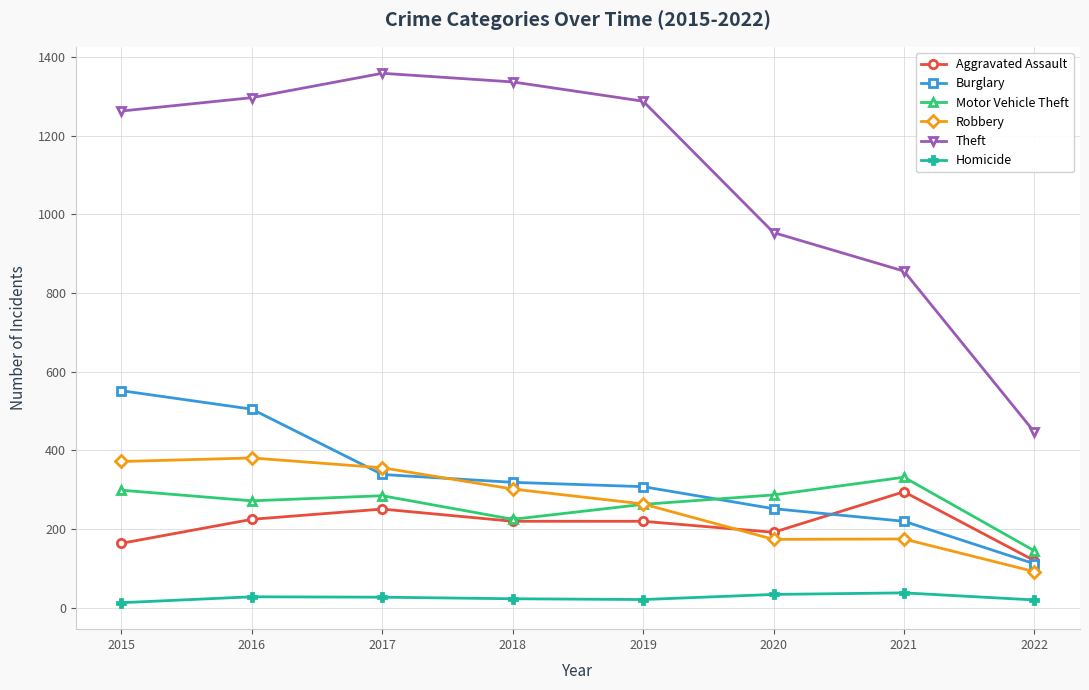

True or false: Homicide and Theft cross at least once.

False